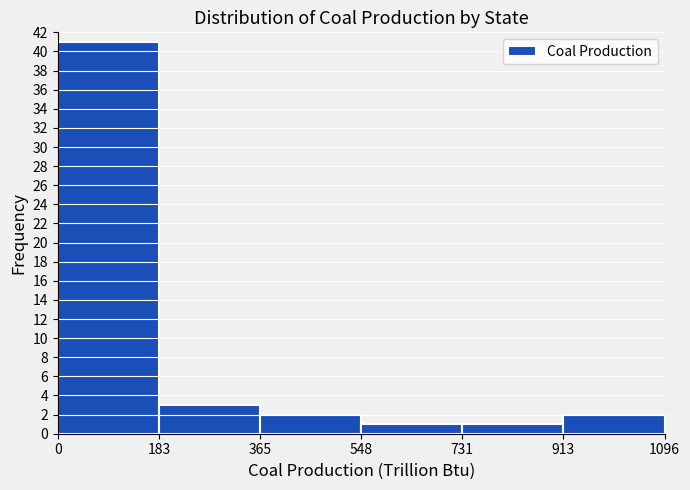

Reading left to right, list every bar in this chart as the range it spans on the x-axis followed by its height. The values are not printed on the chart, so give them approximately, as read against the axis.

0 to 183: 41
183 to 365: 3
365 to 548: 2
548 to 731: 1
731 to 913: 1
913 to 1096: 2